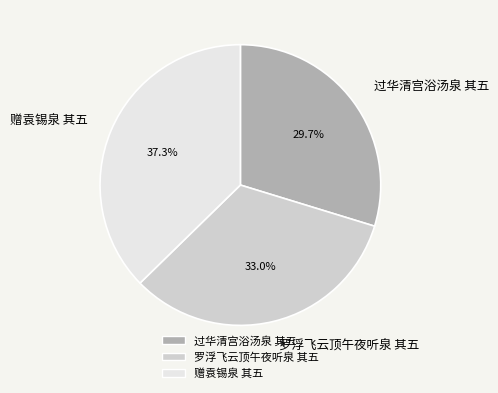

Which slice is the largest?

赠袁锡泉 其五